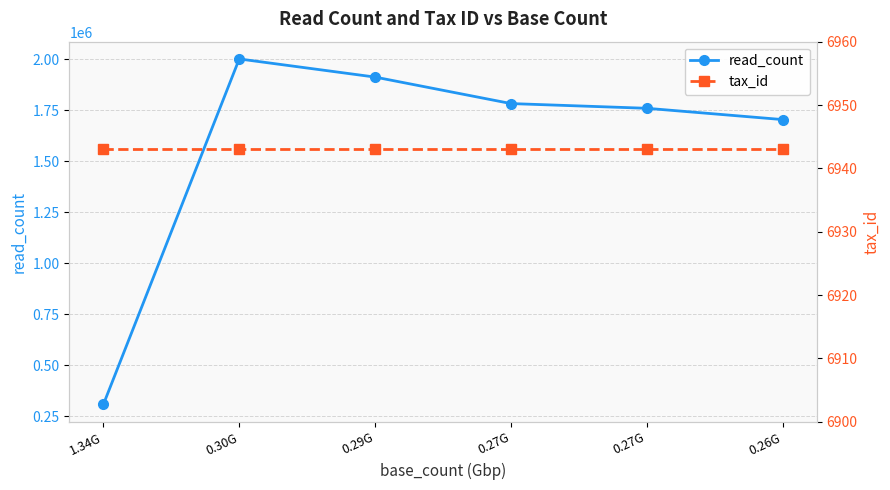

In read_count, how many points are higher than both neighbors (excluding endpoints)?

1